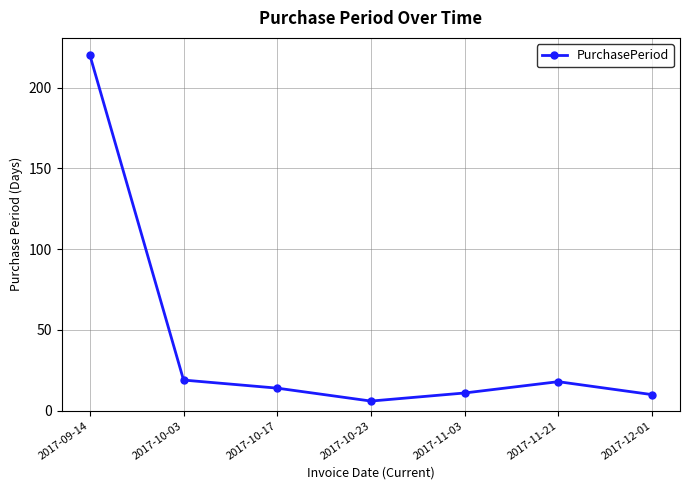

At which category does the data reach its first local valley?

2017-10-23